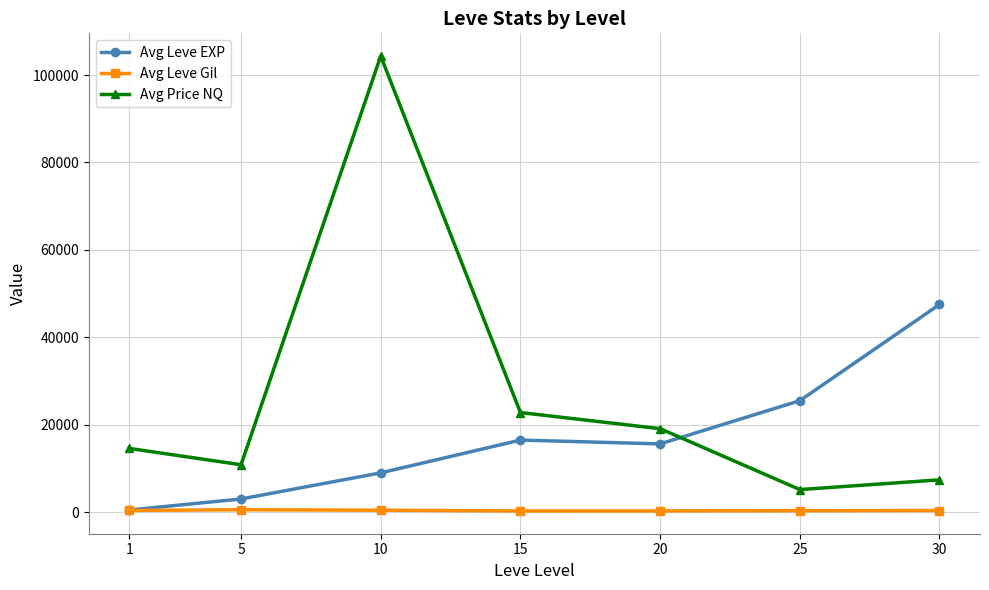

The value of Avg Price NQ at 1 is 20163.6. True or false?

False